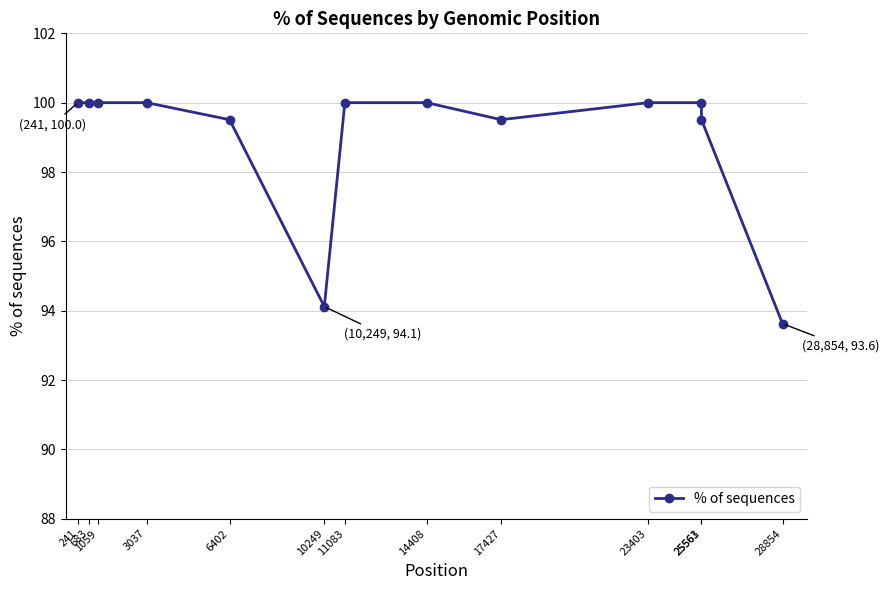

At which label is the value closest to 96?

10249